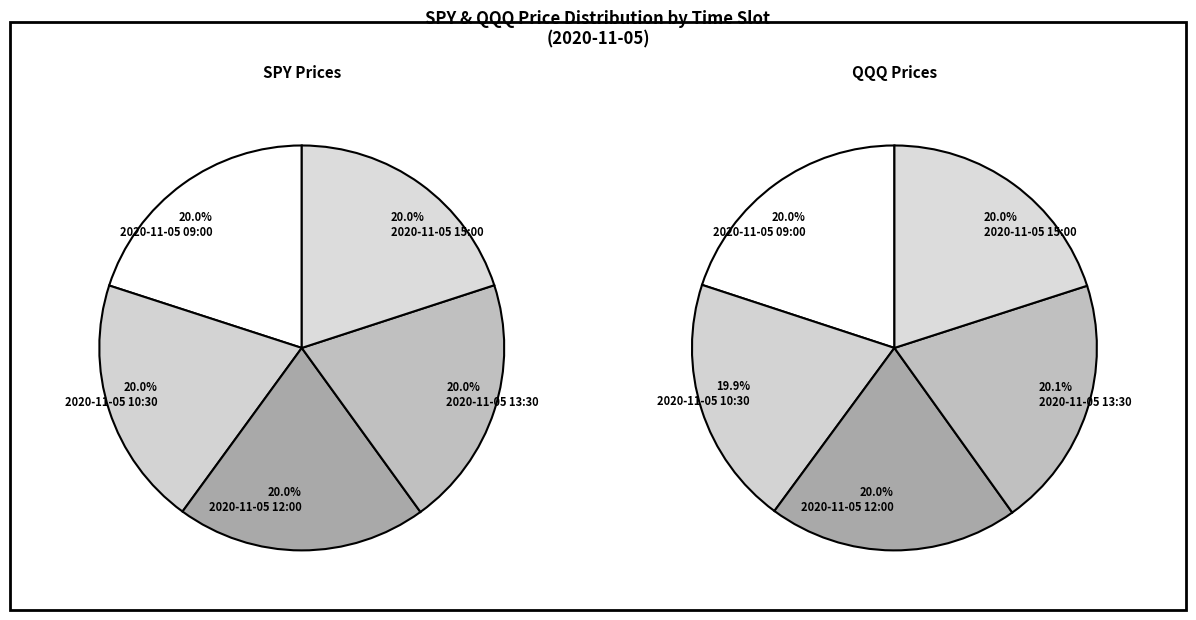

To the nearest percent, what portion does 2020-11-05 09:00 represent?

20%